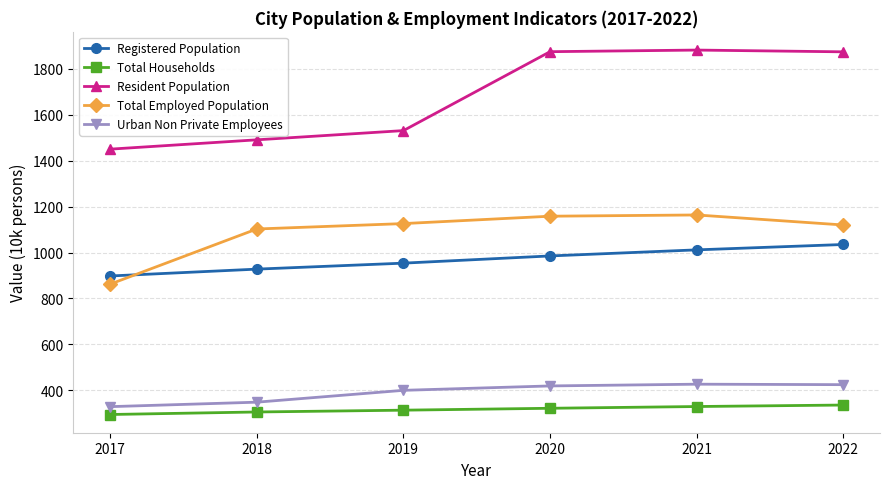

At how many categories does at least one series exceed 1265?

6